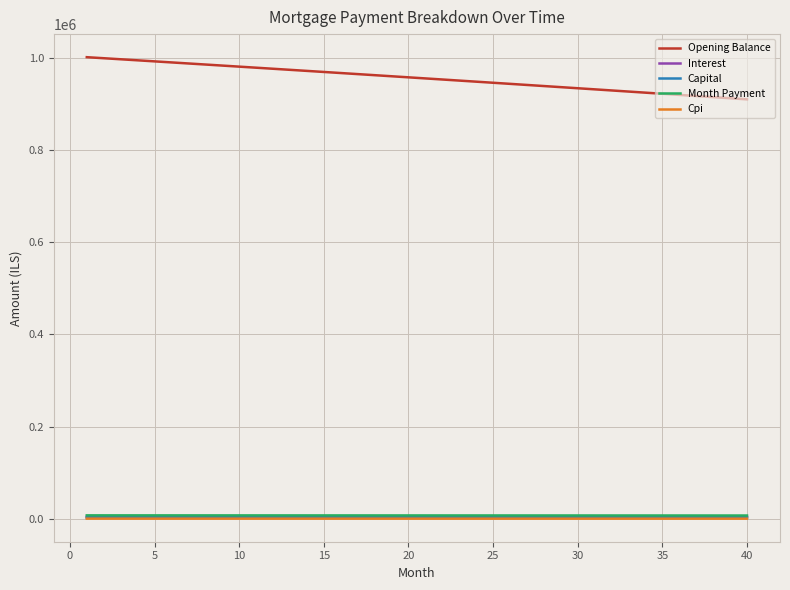

What is the lowest value of the Opening Balance series?

909432.2